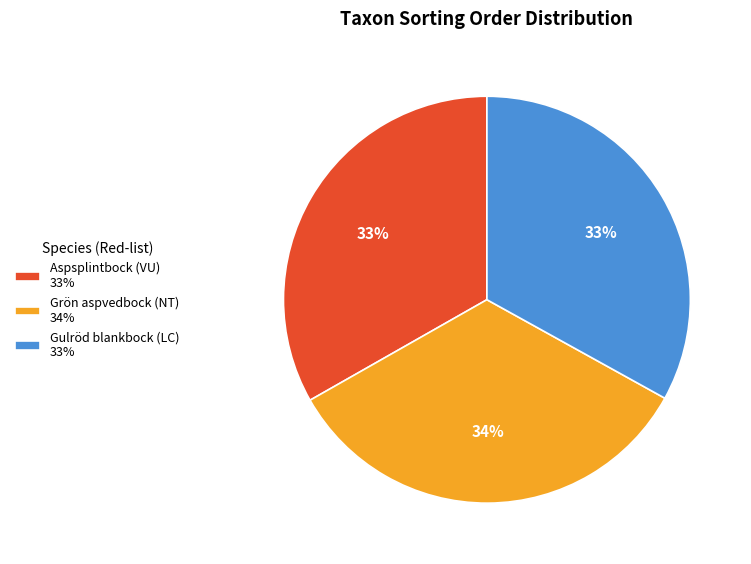

Between Grön aspvedbock (NT) and Gulröd blankbock (LC), which is larger?

Grön aspvedbock (NT)